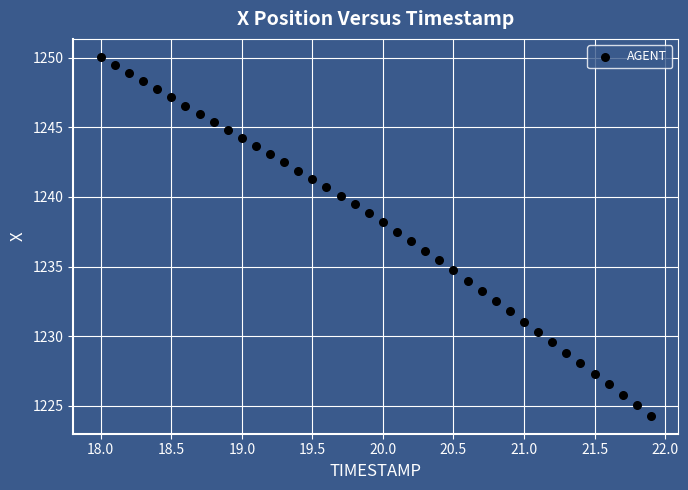

What is the range of Y values (max minus min)?

25.8